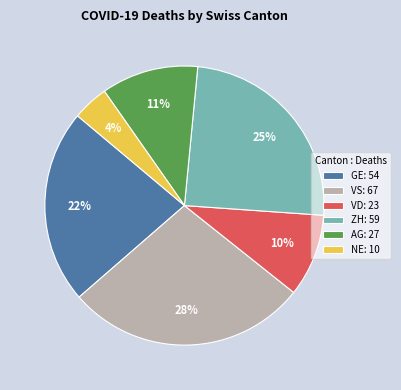

To the nearest percent, what is the average slice percentage?

17%